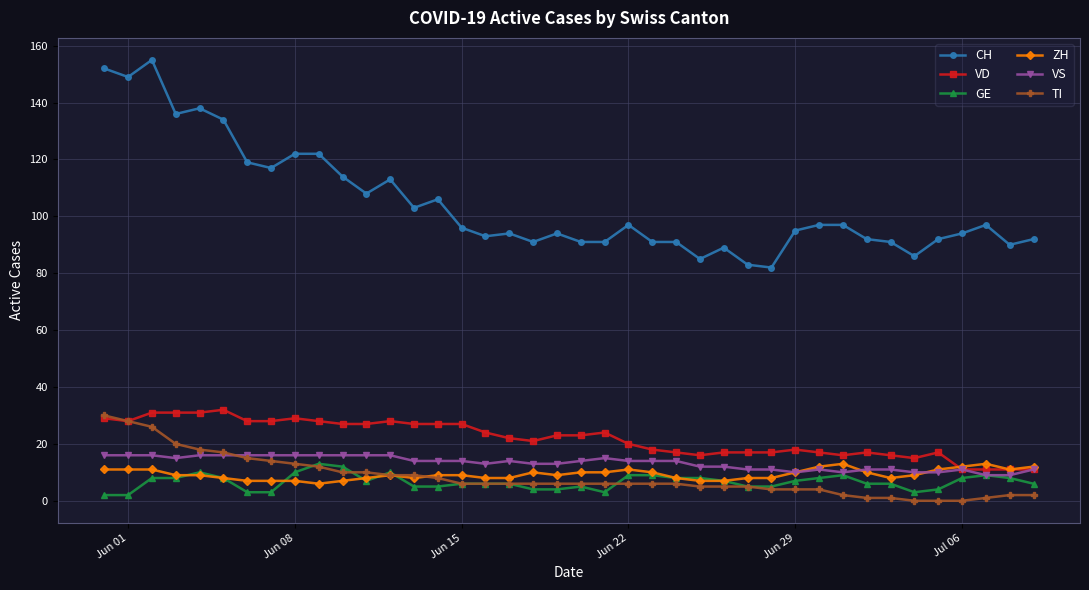

True or false: VS and CH cross at least once.

False